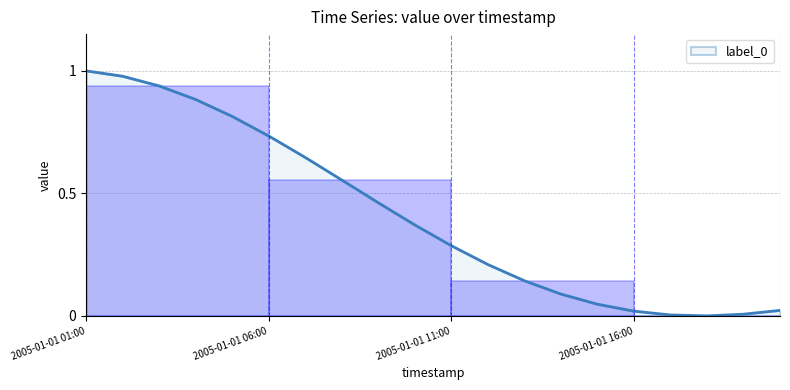

Does the chart display data point markers on the line(s)?

No